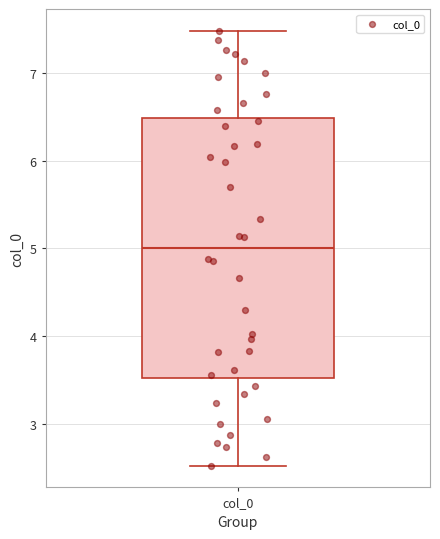

Read this box plot against the y-axis: the position of the median line, the range covered by the box, and the ends of both whiskers. The values are not printed on the chart, so give them approximately, as read against the axis.

median 5.0, box 3.5 to 6.5, whiskers 2.5 to 7.5